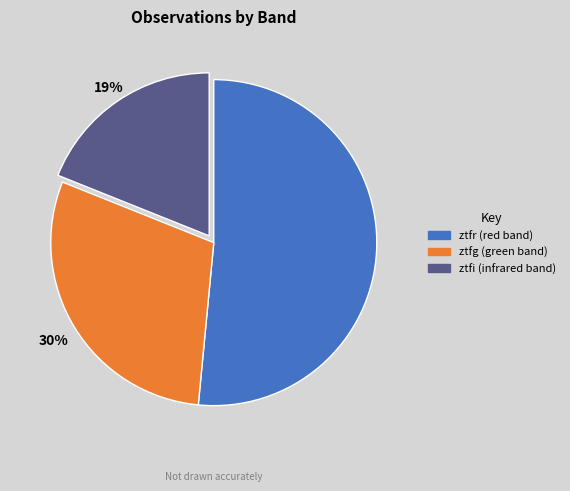

Between ztfi and ztfg, which is larger?

ztfg